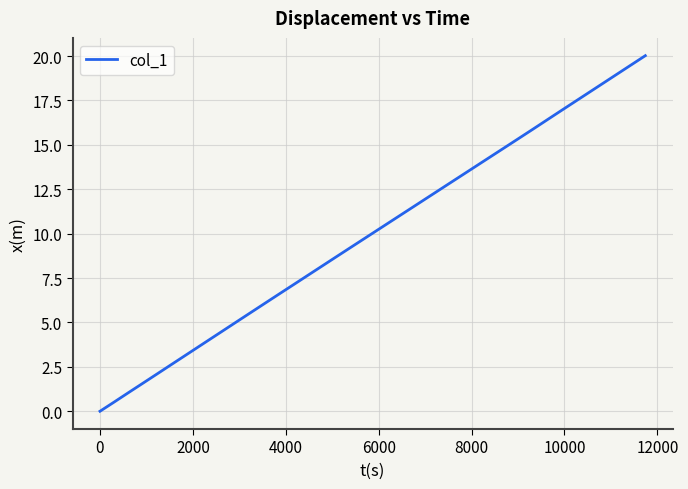

How many series are shown in this chart?

1